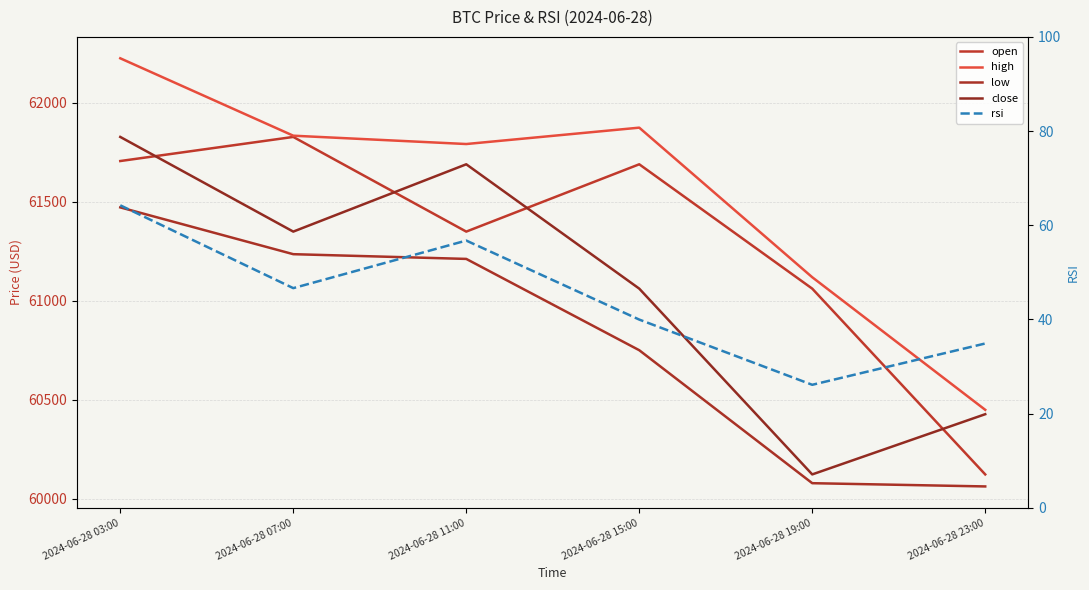

Which series has the largest total across all categories?

high